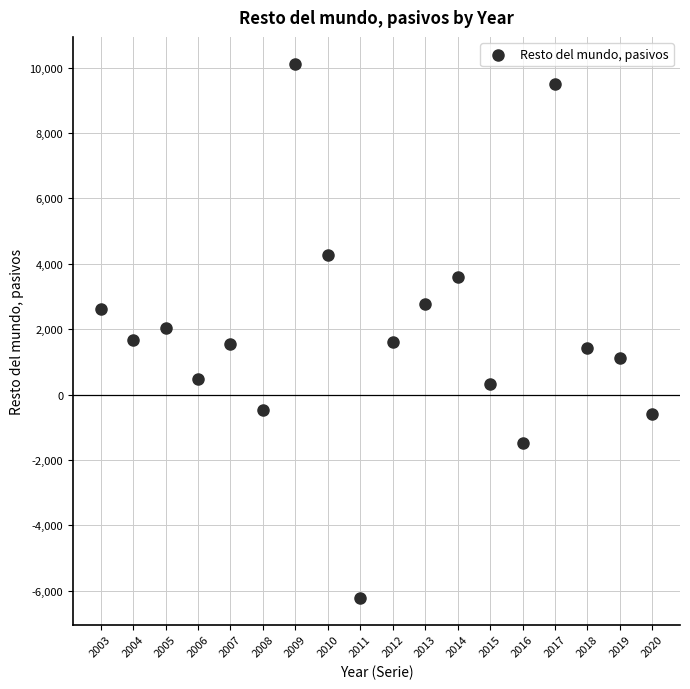

What is the range of X values (max minus min)?

17